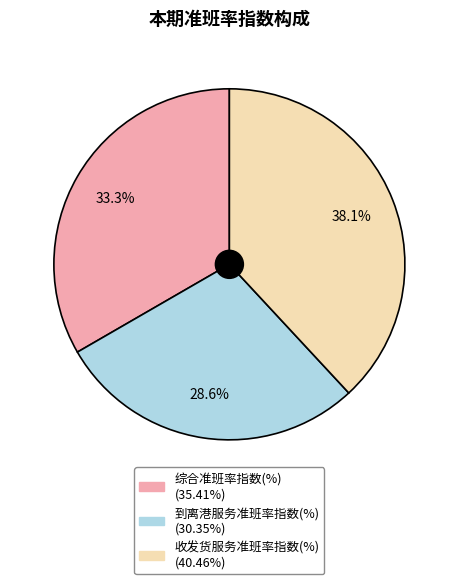

To the nearest percent, what is the difference between the largest and smallest slice percentages?

10%